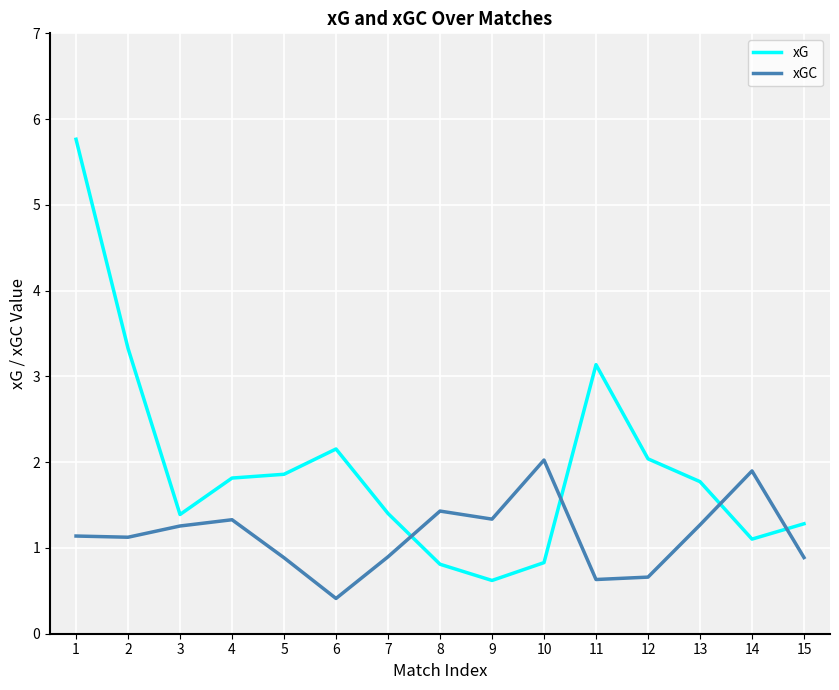

Which series changed the most between 7 and 9?

xG